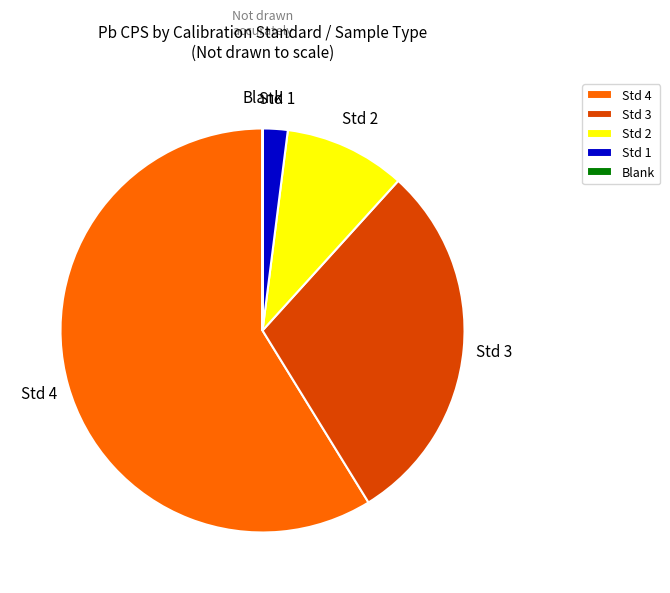

Does any single category account for the majority?

Yes